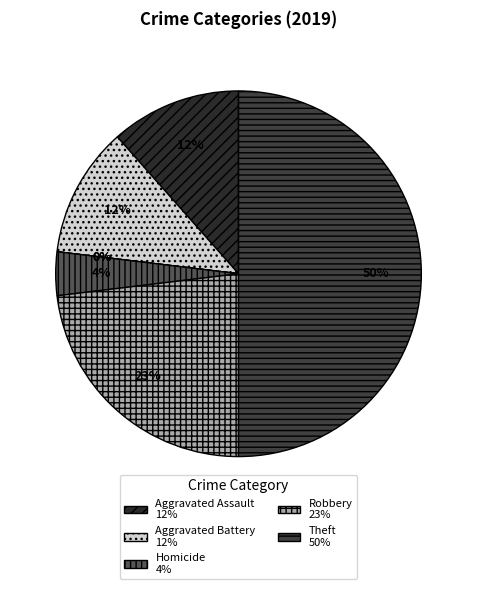

Which slice is the largest?

Theft